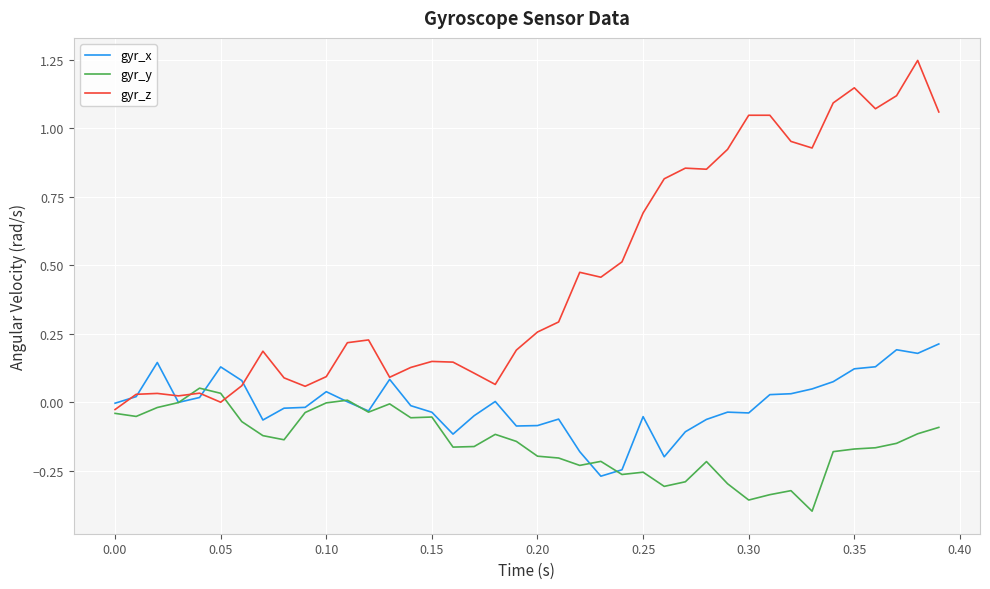

Does the chart display data point markers on the line(s)?

No